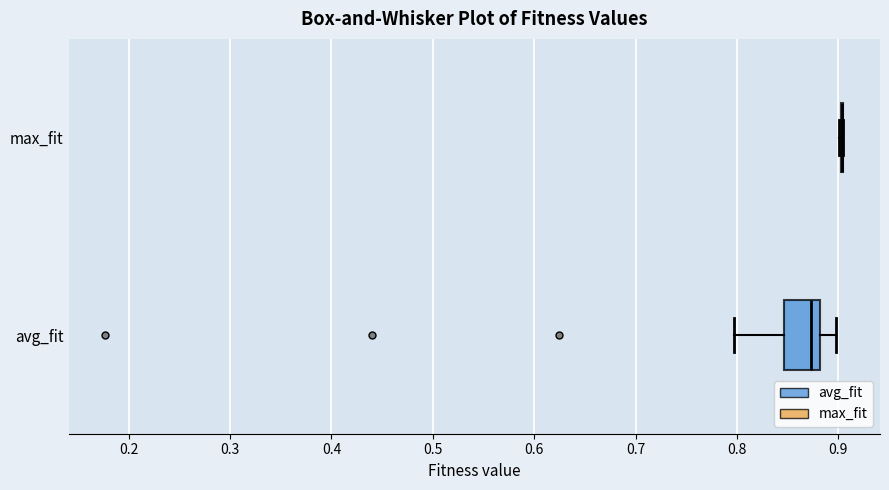

Where does the median line of the box for avg_fit sit on the x-axis? The values are not printed on the chart, so give them approximately, as read against the axis.

0.87